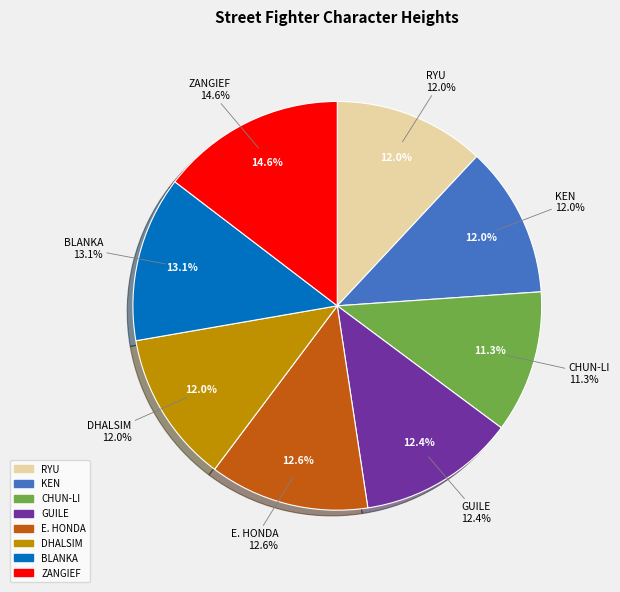

What portion of the pie excludes E. HONDA?

87.4%